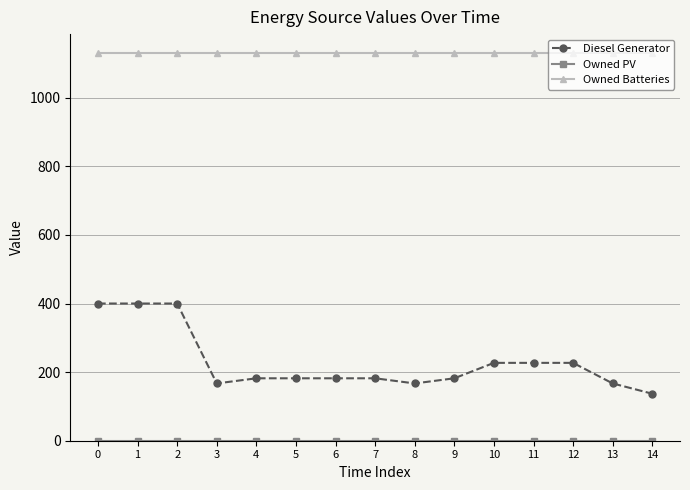

What is the highest value of the Diesel Generator series?

400